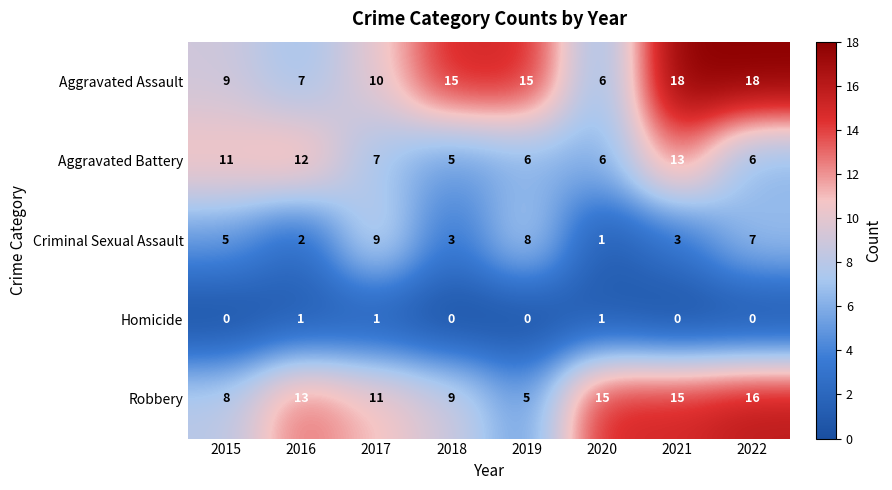

Which series has the widest spread of values?

Aggravated Assault